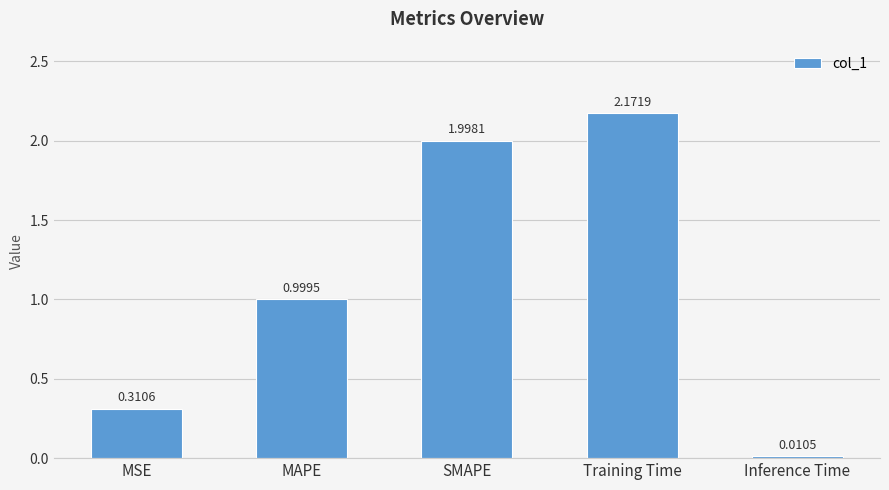

What is the difference between the second highest and minimum values?

2.0